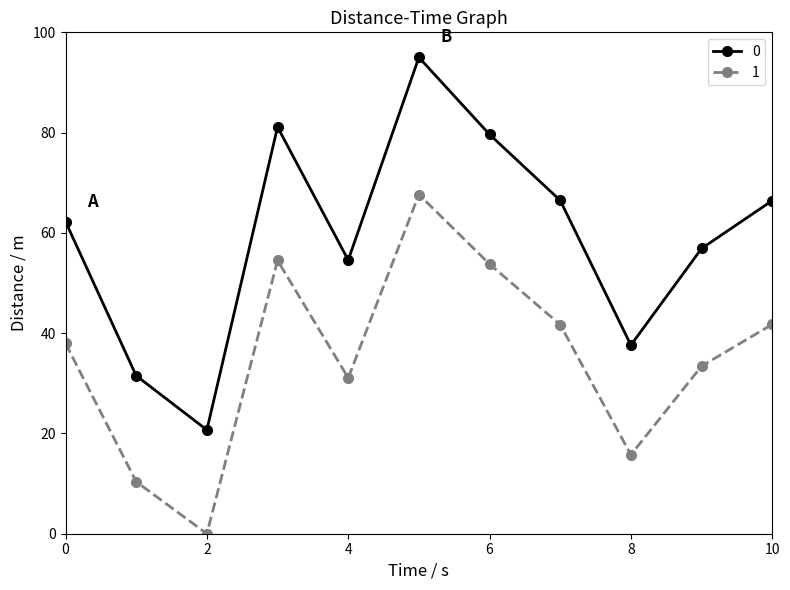

What are all the series names shown in the legend?

0, 1